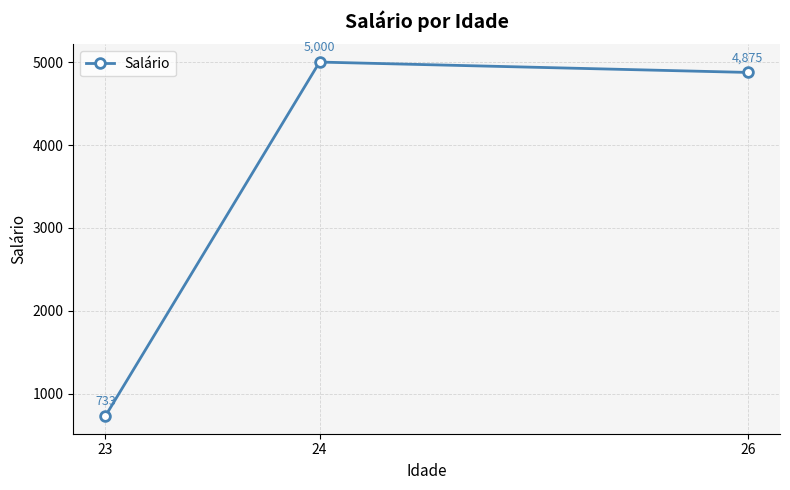

What is the value of the 3rd point from the left?

4875.0